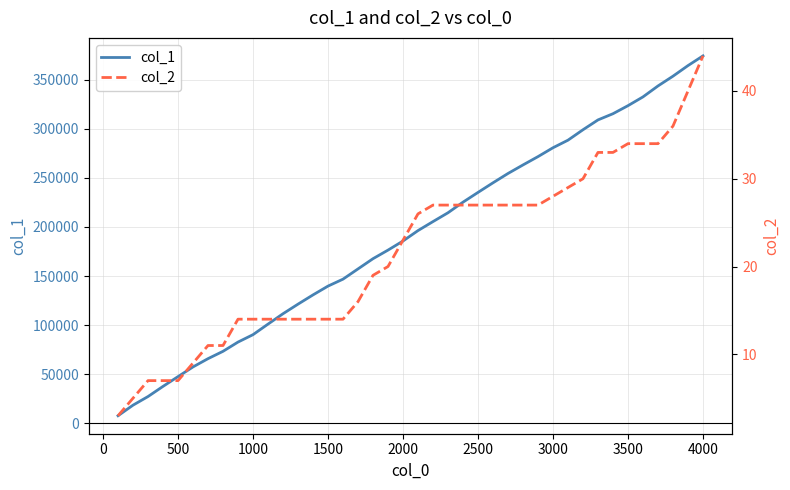

What is the greatest value displayed?

374203